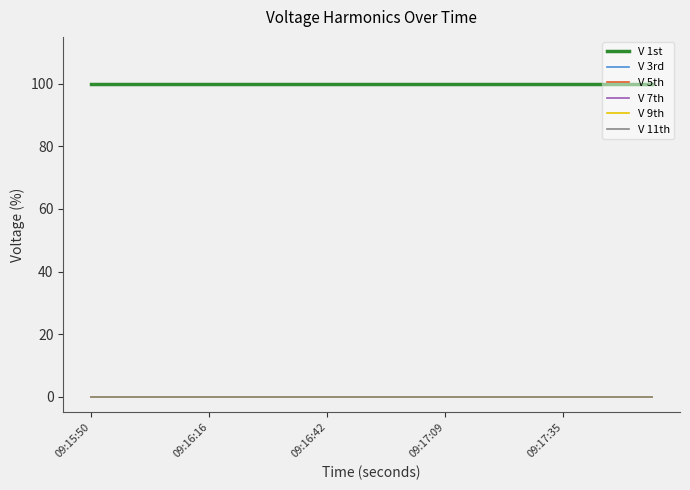

Does the chart have visible grid lines?

No